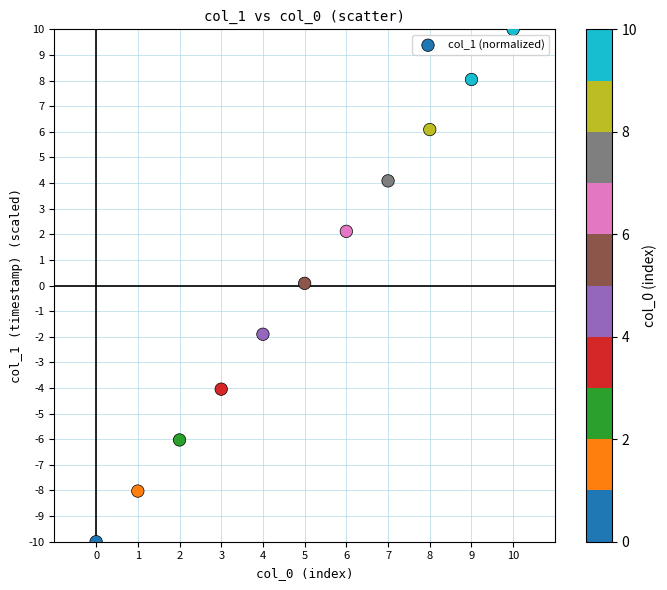

What is the range of Y values (max minus min)?

20.0